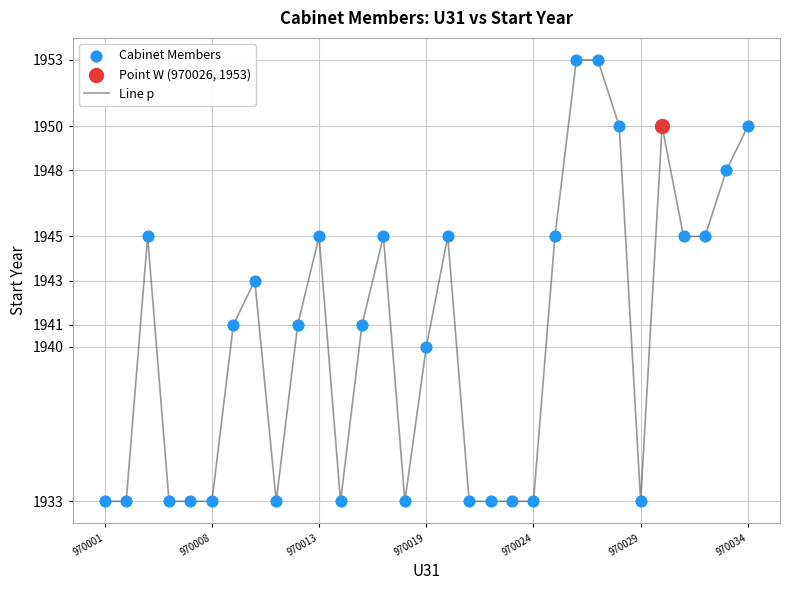

What is the difference between the maximum and minimum values?

20